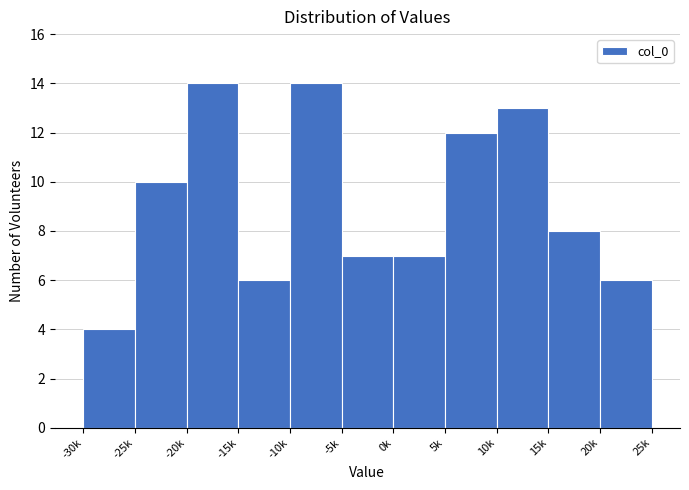

Reading right to left, transcribe all the data shown in this chart.

20k=6	15k=8	10k=13	5k=12	0k=7	-5k=7	-10k=14	-15k=6	-20k=14	-25k=10	-30k=4